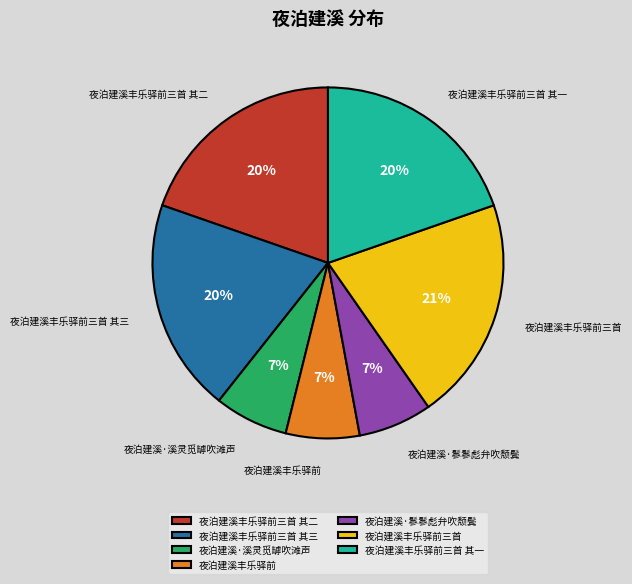

To the nearest percent, what percentage of the pie is 夜泊建溪丰乐驿前三首?

21%